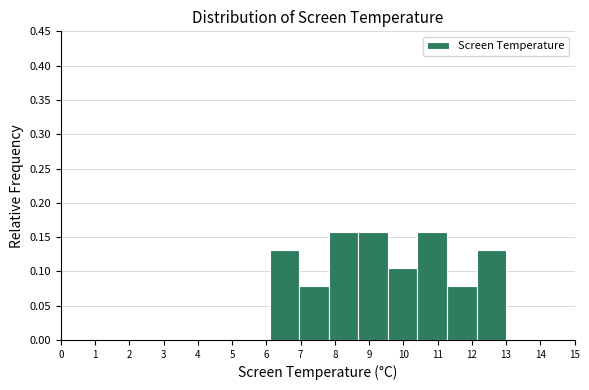

What is the height of the bar covering 9.6 to 10.4 on the x-axis? Neither the bar edges nor the heights are printed on the chart, so give them approximately, as read against the axes.

0.105